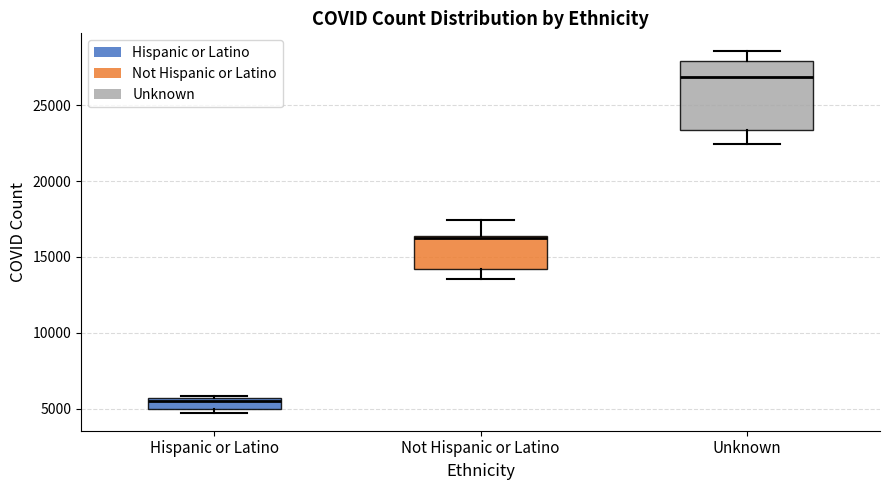

Where is the lower edge of the box for Not Hispanic or Latino on the y-axis? The values are not printed on the chart, so give them approximately, as read against the axis.

14000